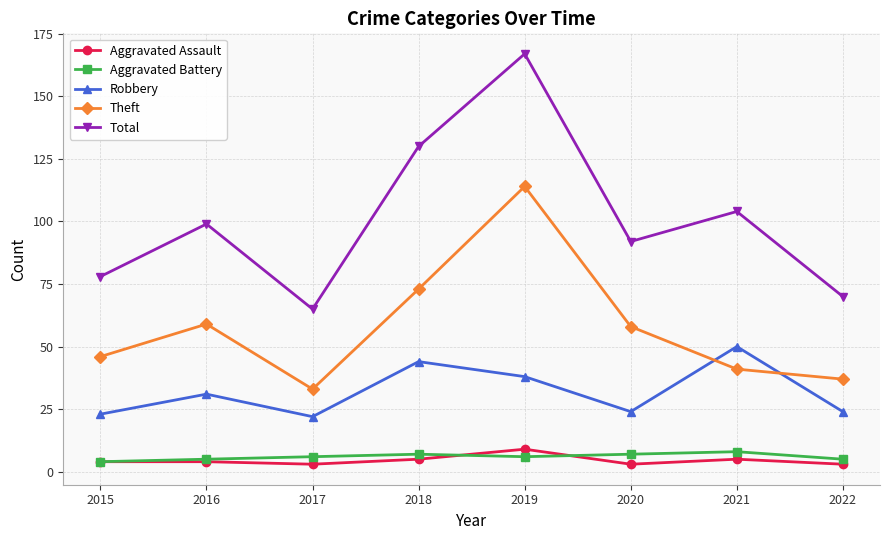

What is the value of the Aggravated Assault point at the 3rd from the left?

3